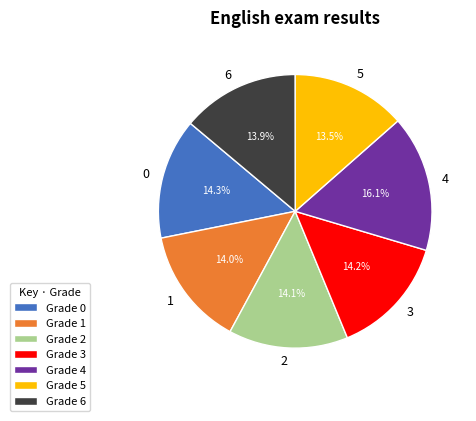

How many segments does this pie chart have?

7